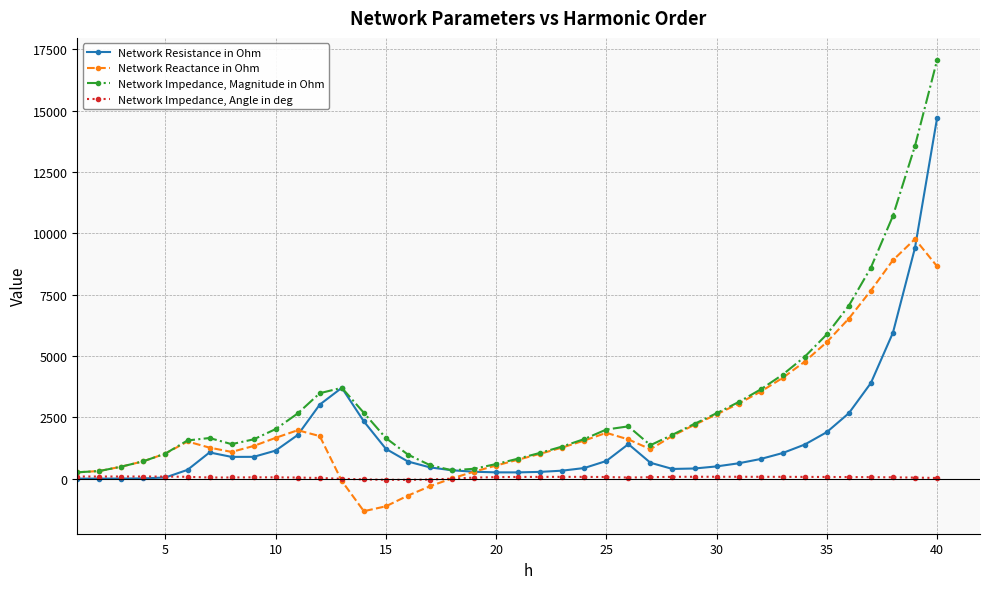

True or false: Network Reactance in Ohm has more than 2 points higher than both neighbors.

True